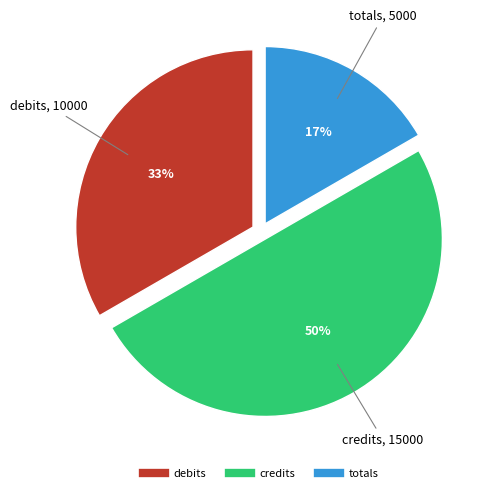

True or false: credits accounts for 35% of the total.

False